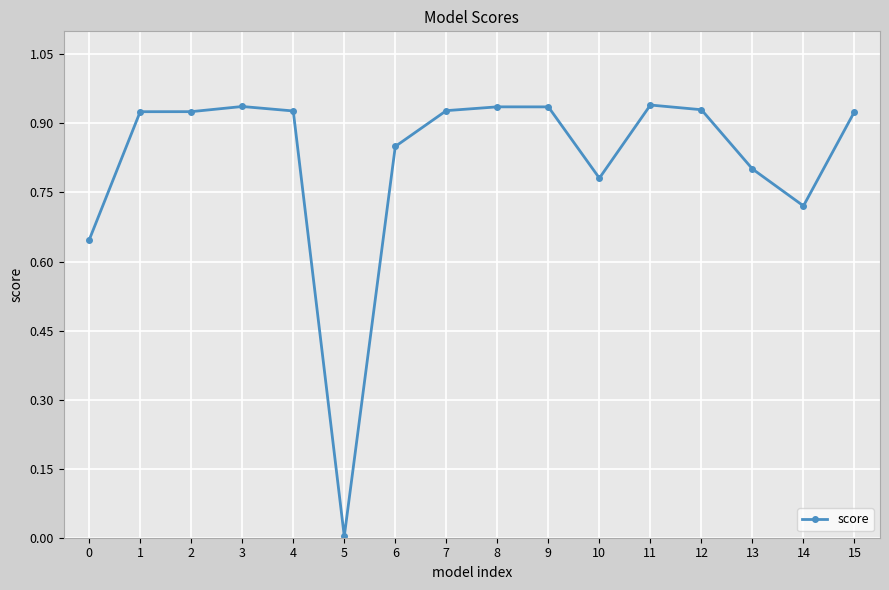

True or false: the data shows 0.5 at 9.

False